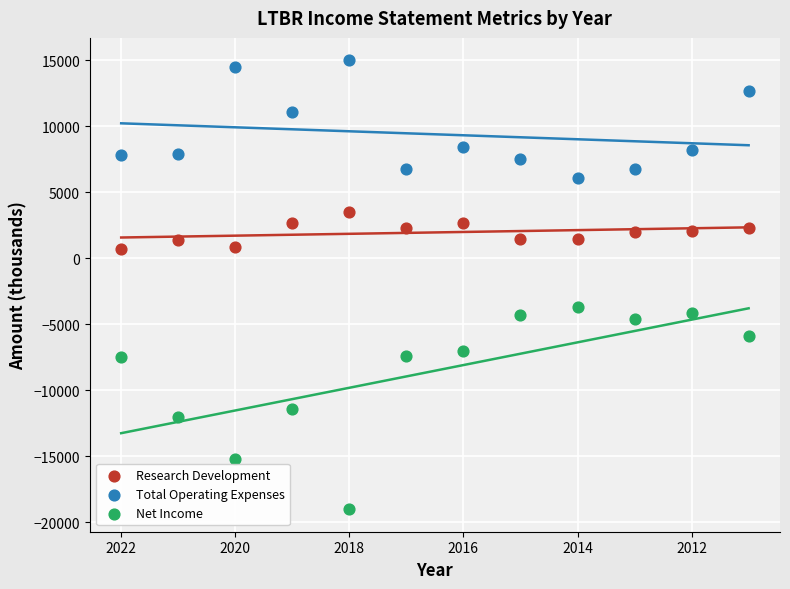

Which series reaches the maximum Y coordinate?

Total Operating Expenses